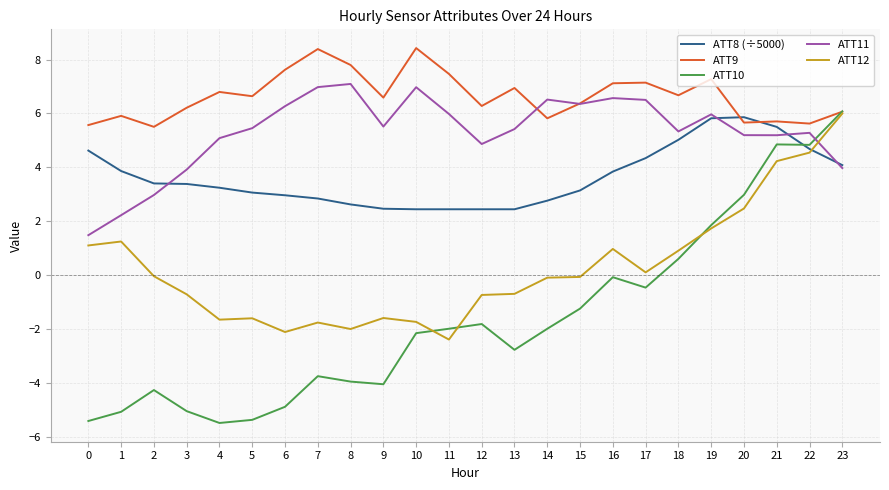

Where do ATT8 (÷5000) and ATT9 first cross each other?

19 and 20